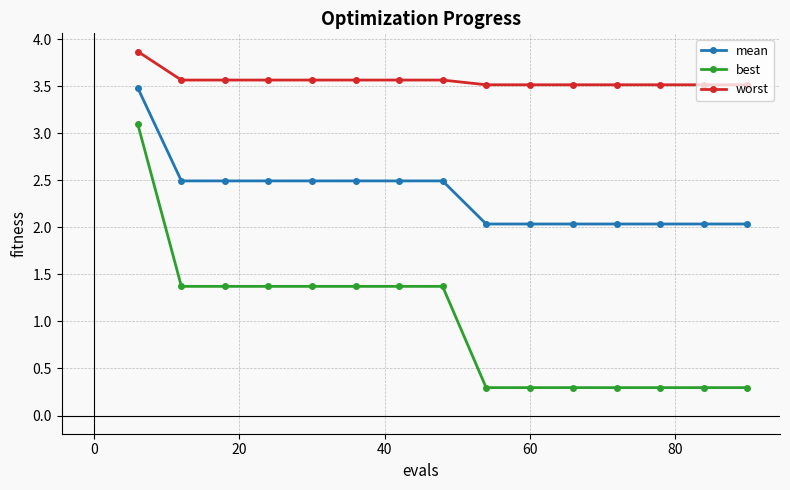

What is the value of the best point at the 9th from the left?

0.3